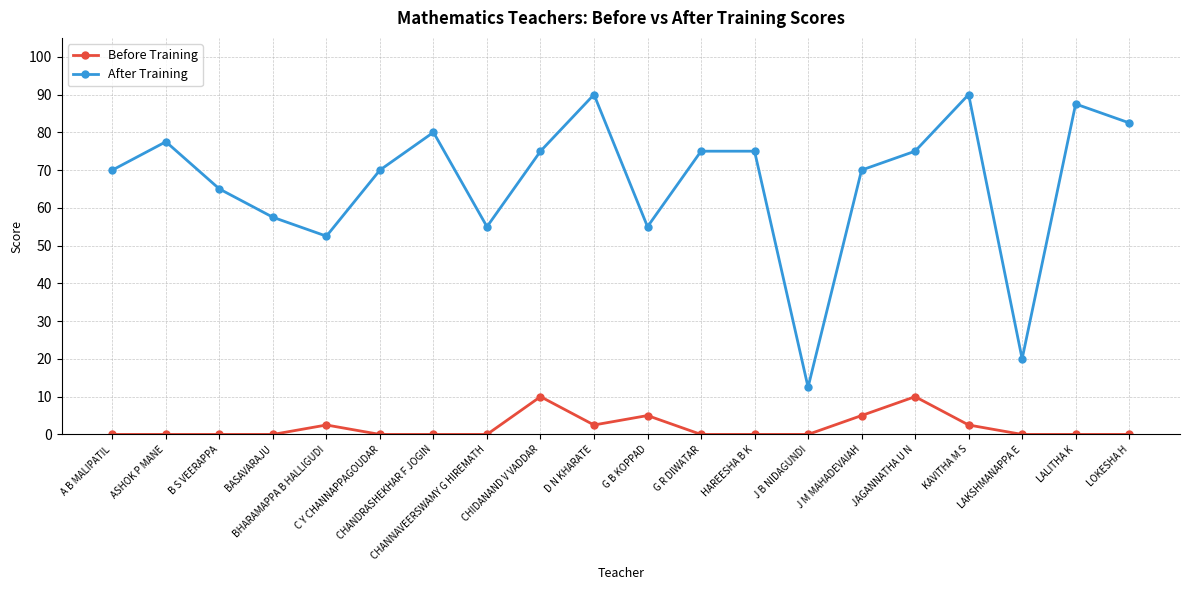

True or false: After Training and Before Training intersect in this chart.

False